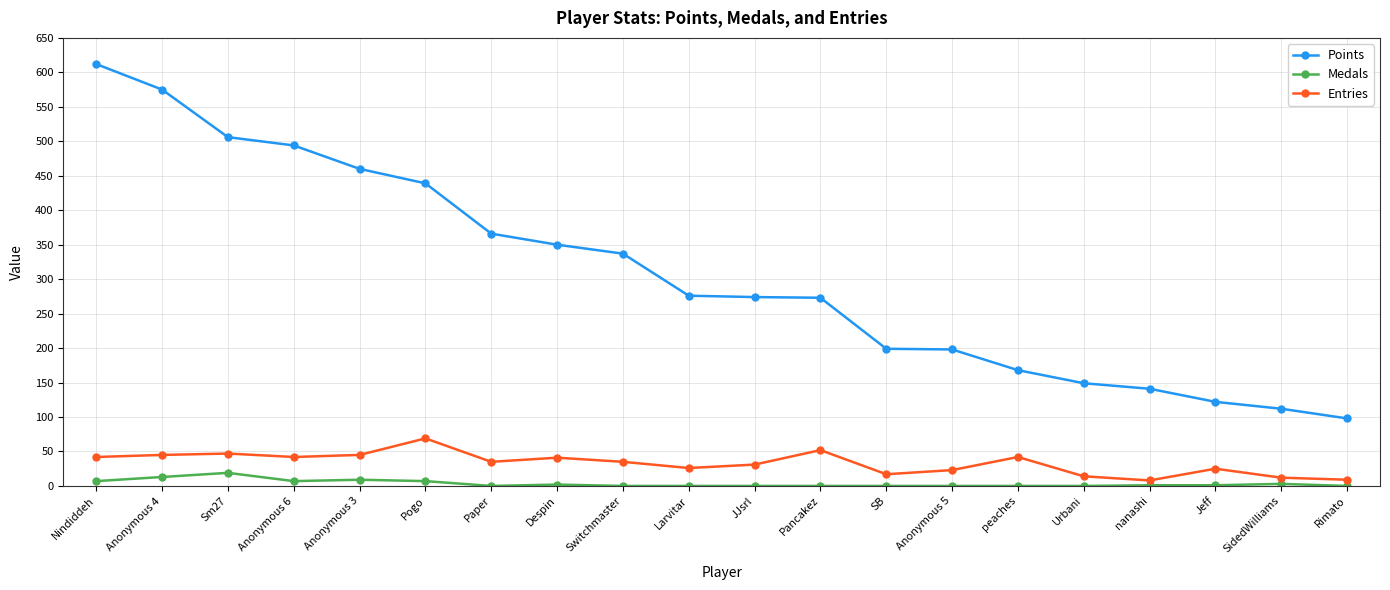

Rank the series at SB from highest to lowest value.

Points, Entries, Medals